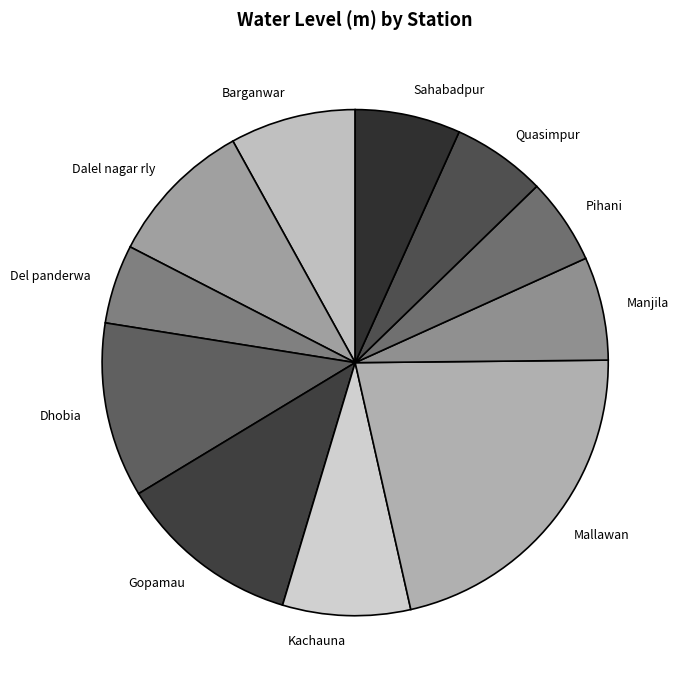

What is the largest slice in the pie chart?

Mallawan